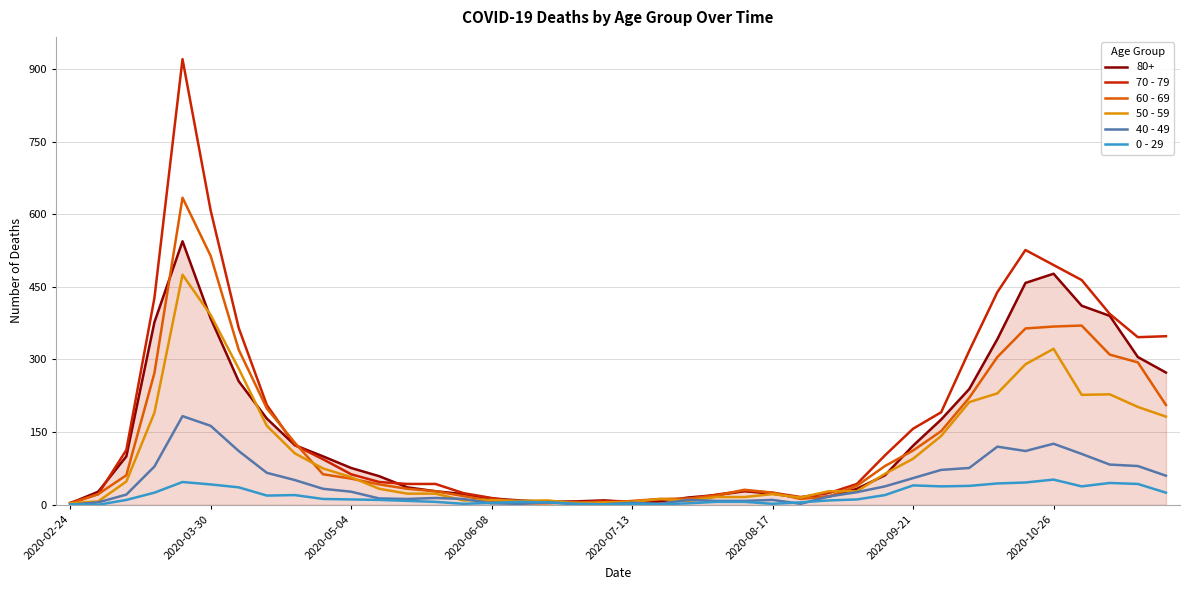

Count the number of data series in this chart.

6